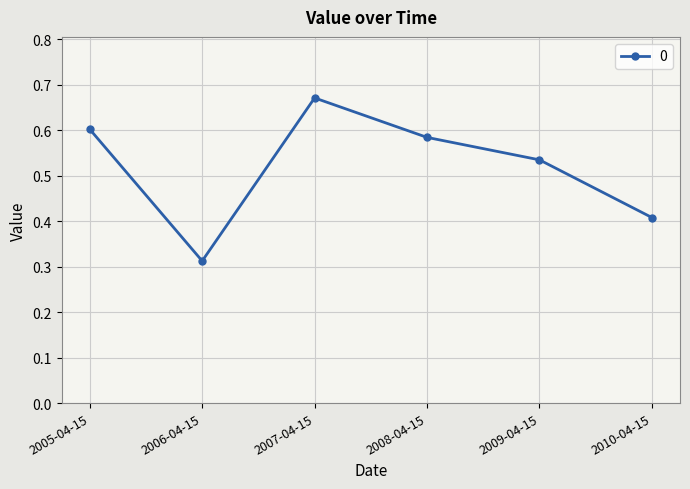

What is the label of the 6th point from the left?

2010-04-15